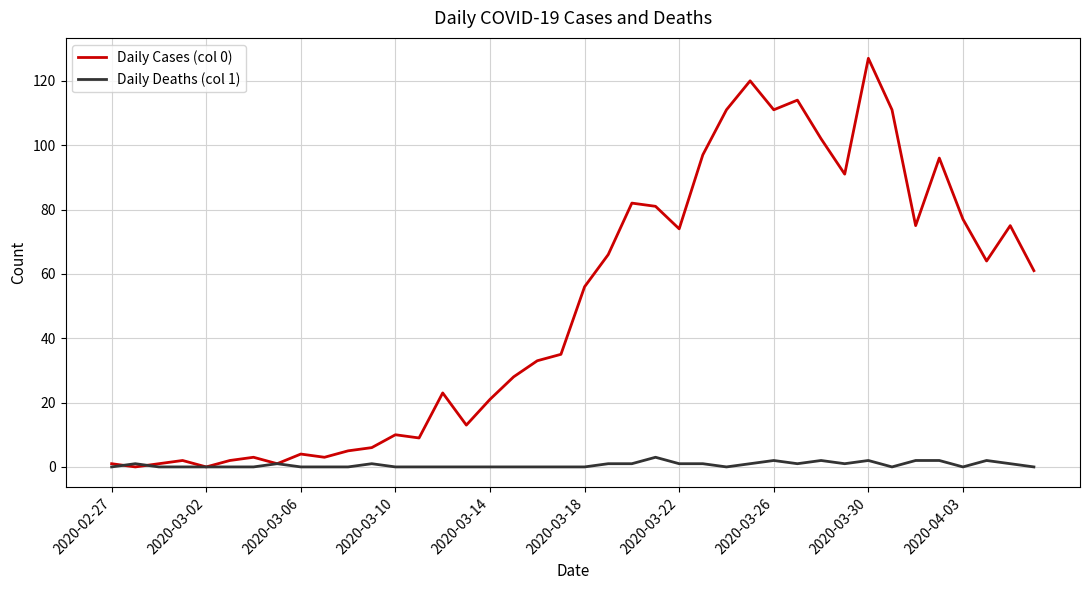

How many lines are shown in the chart?

2